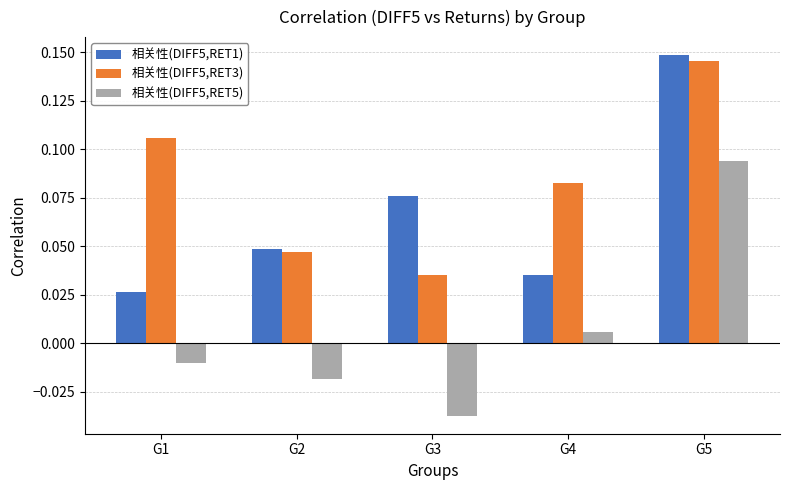

Between G2 and G5, which series saw the biggest shift?

相关性(DIFF5,RET5)